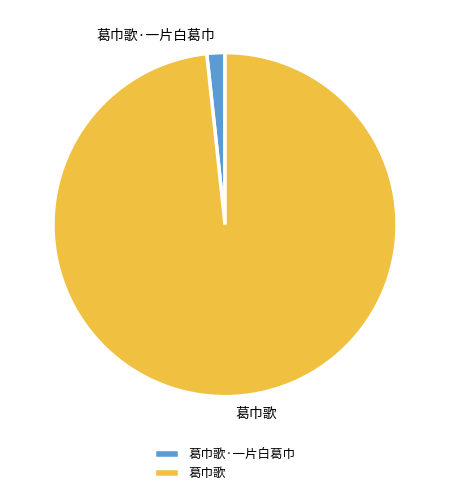

Does 葛巾歌·一片白葛巾 account for over 50% of the chart?

No